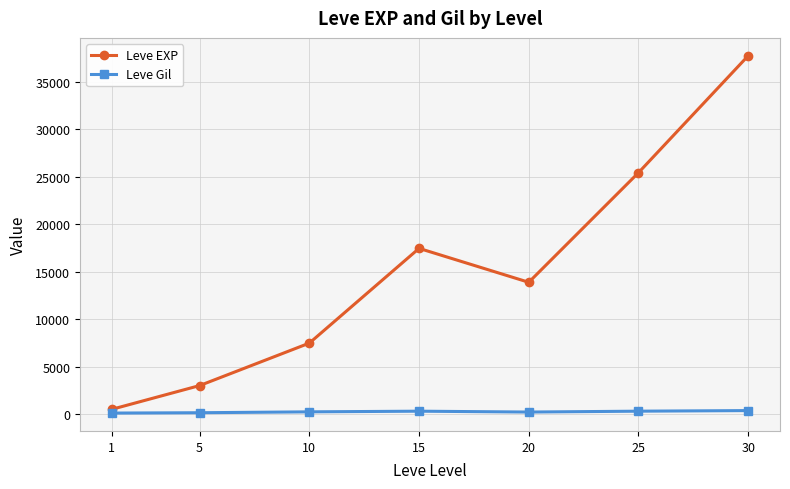

What is the value of the Leve Gil point at the 5th from the left?

220.8